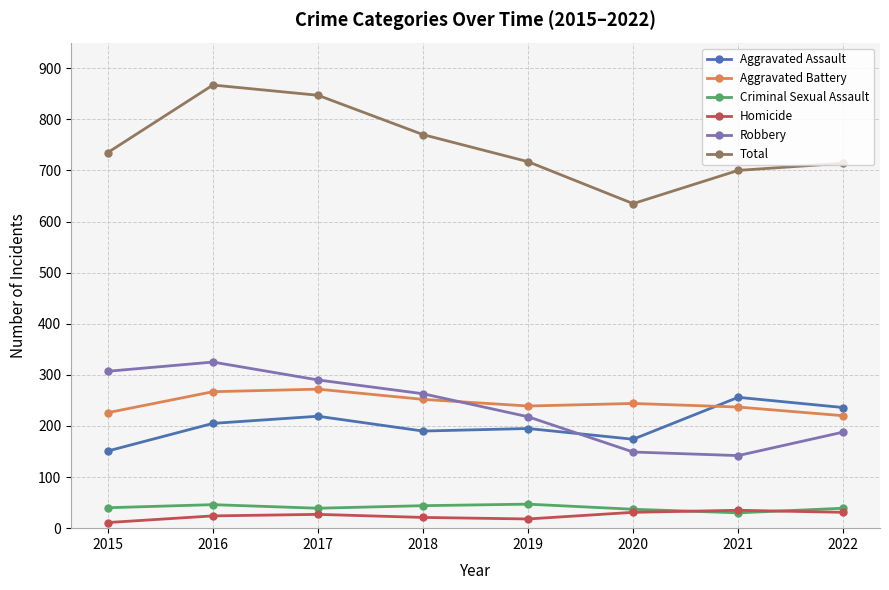

What is the value of the Aggravated Assault point at the 4th from the left?

190